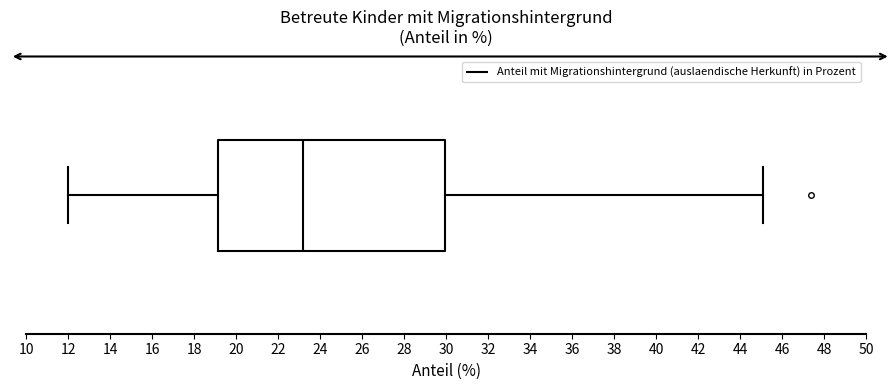

Transcribe this box plot: give where the median line is, the range the box spans, and where the two whiskers end, as read against the x-axis. The values are not printed on the chart, so give them approximately, as read against the axis.

median 23.2, box 19.2 to 30.0, whiskers 12.0 to 45.2